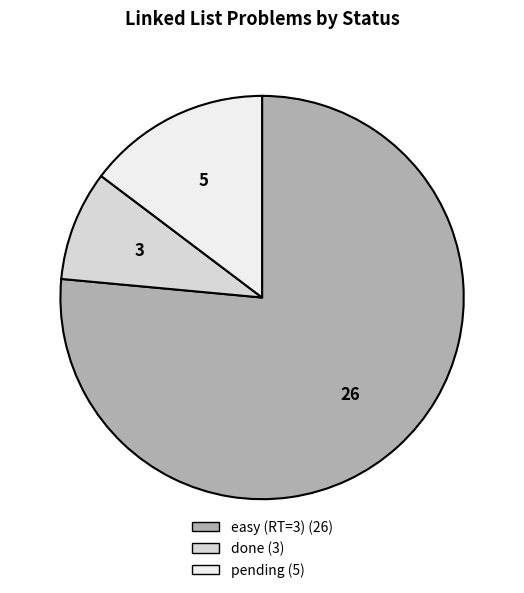

Is there any slice that represents more than half of the pie?

Yes